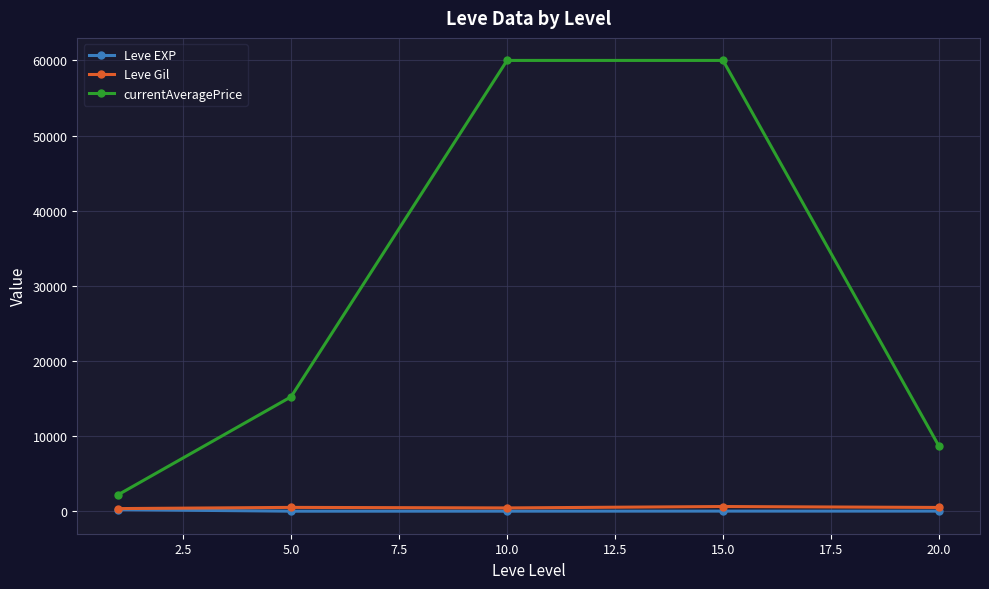

What is the maximum value shown in the chart?

60000.0